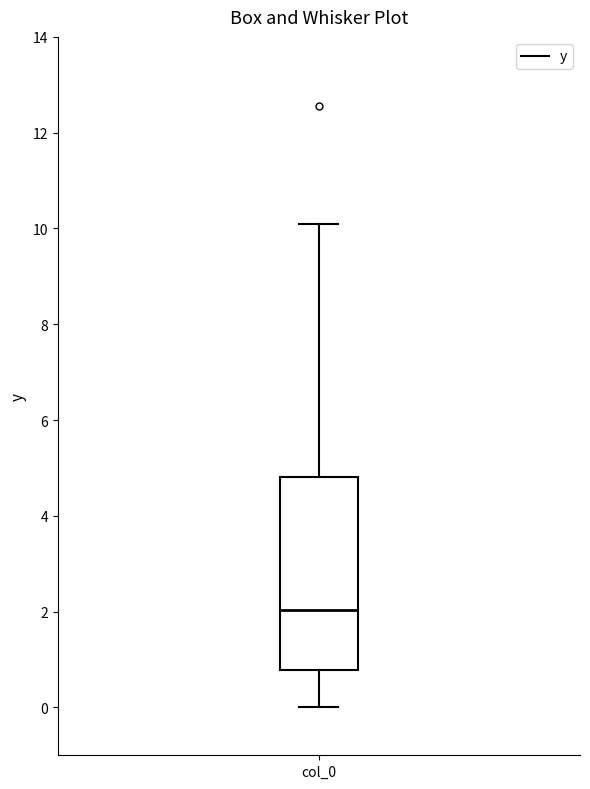

Transcribe this box plot: give where the median line is, the range the box spans, and where the two whiskers end, as read against the y-axis. The values are not printed on the chart, so give them approximately, as read against the axis.

median 2.0, box 0.8 to 4.8, whiskers 0.0 to 10.0